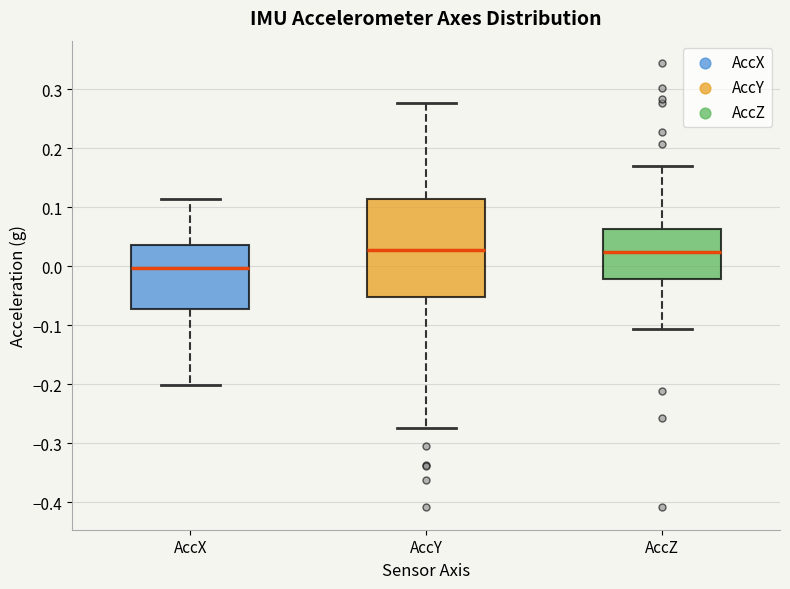

Which box is the tallest, from its lower edge to its upper edge?

AccY